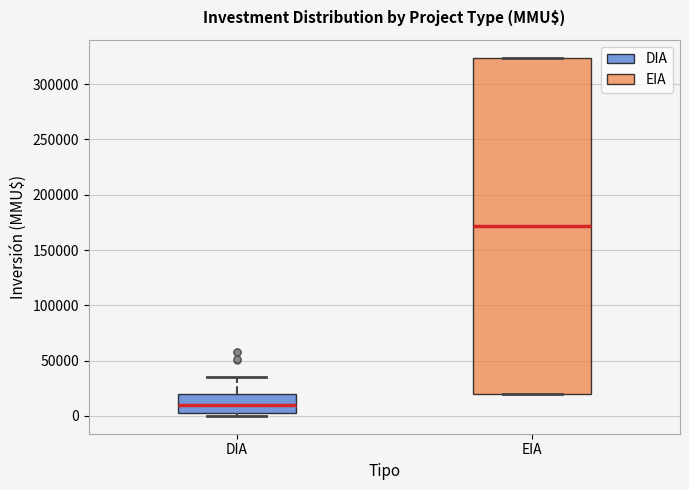

Where is the lower edge of the box for EIA on the y-axis? The values are not printed on the chart, so give them approximately, as read against the axis.

20000